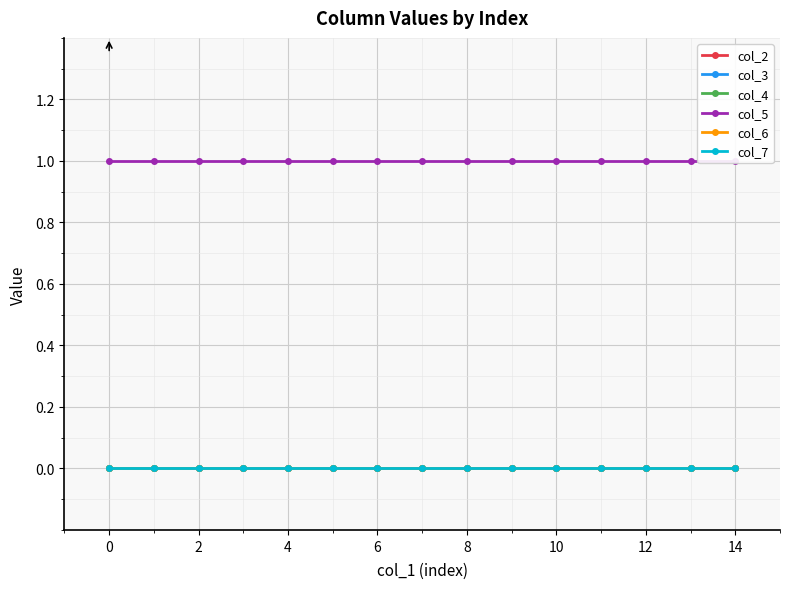

Between 12 and 0, which is larger?

12